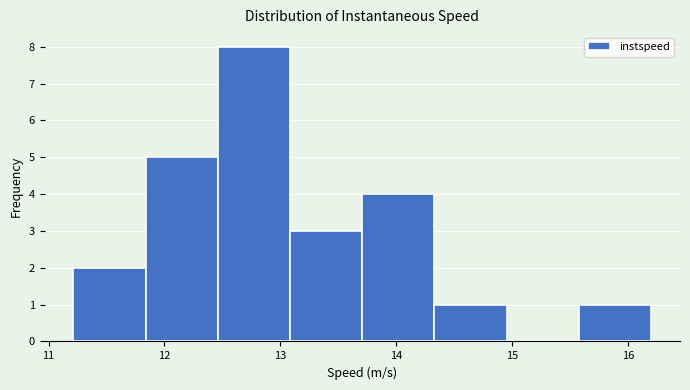

What is the height of the bar covering 11.8 to 12.5 on the x-axis? Neither the bar edges nor the heights are printed on the chart, so give them approximately, as read against the axes.

5